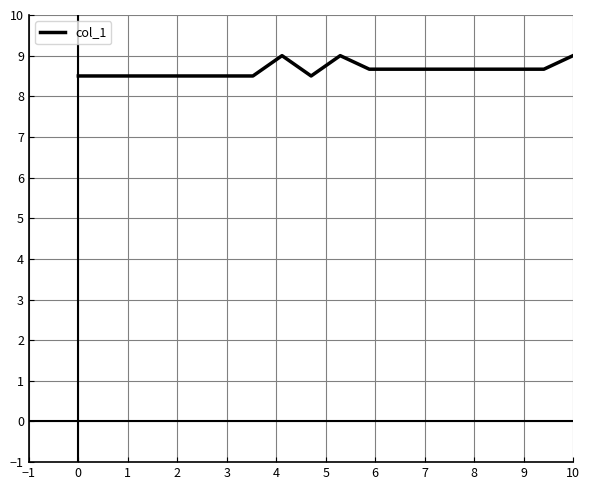

What is the difference between the maximum and minimum values?

0.5